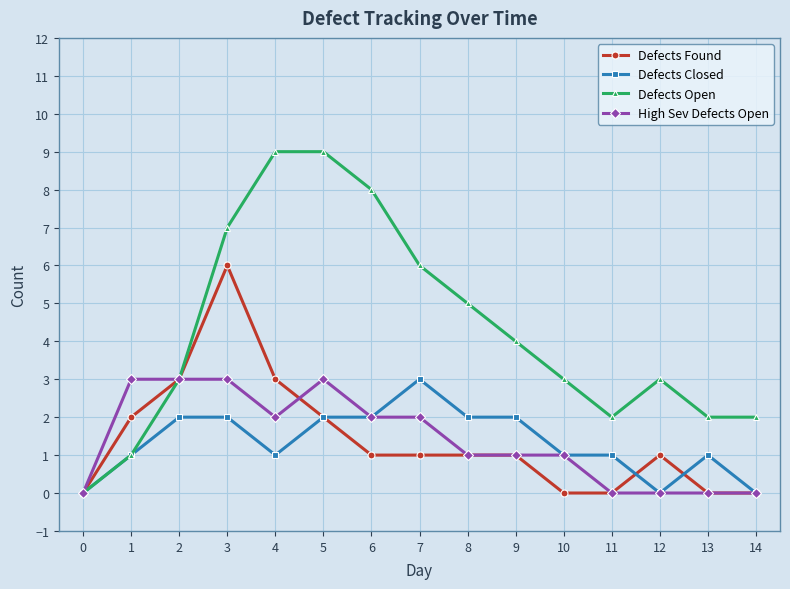

What is the approximate value of Defects Found at 7?

1